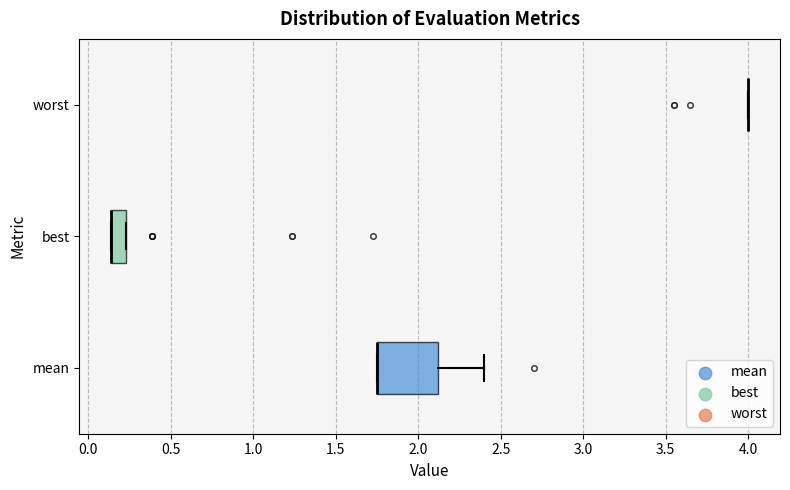

Which box is the widest, from its left edge to its right edge?

mean